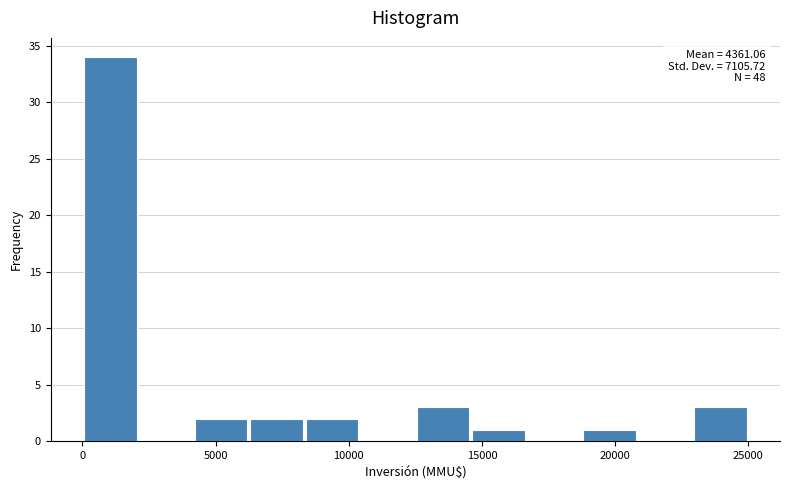

Which range on the x-axis has the tallest bar?

0 to 2000